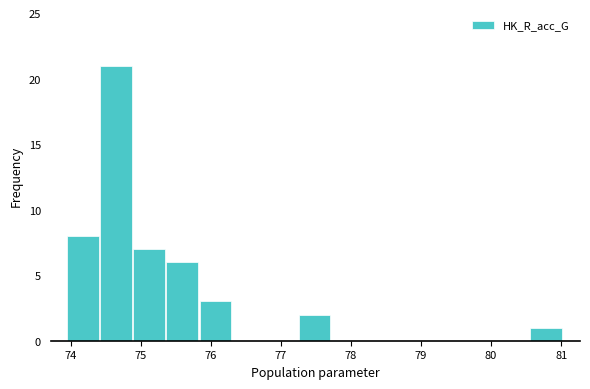

Reading left to right, list every bar in this chart as the range it spans on the x-axis followed by its height. Neither the bar edges nor the heights are printed on the chart, so give them approximately, as read against the axes.

73.9 to 74.4: 8
74.4 to 74.9: 21
74.9 to 75.4: 7
75.4 to 75.8: 6
75.8 to 76.3: 3
76.3 to 76.8: 0
76.8 to 77.3: 0
77.3 to 77.7: 2
77.7 to 78.2: 0
78.2 to 78.7: 0
78.7 to 79.1: 0
79.1 to 79.6: 0
79.6 to 80.1: 0
80.1 to 80.6: 0
80.6 to 81.0: 1